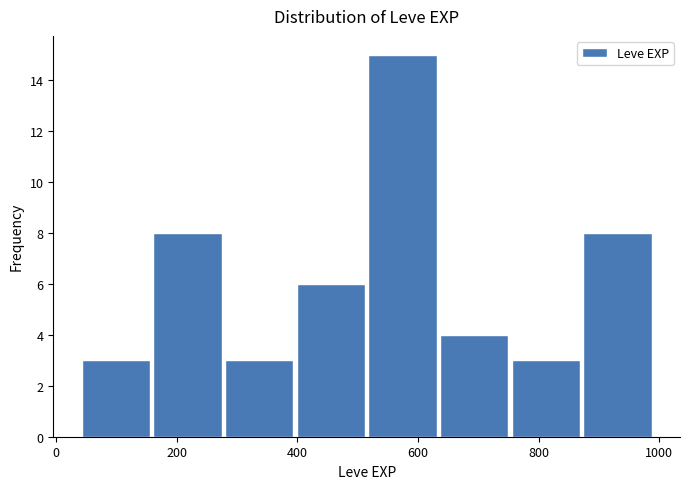

Reading left to right, list every bar in this chart as the range it spans on the x-axis followed by its height. Neither the bar edges nor the heights are printed on the chart, so give them approximately, as read against the axes.

40 to 160: 3
160 to 280: 8
280 to 400: 3
400 to 520: 6
520 to 640: 15
640 to 760: 4
760 to 880: 3
880 to 1000: 8